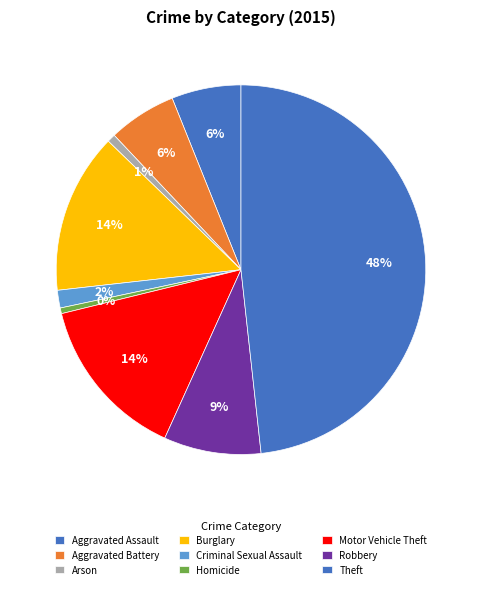

How many segments does this pie chart have?

9